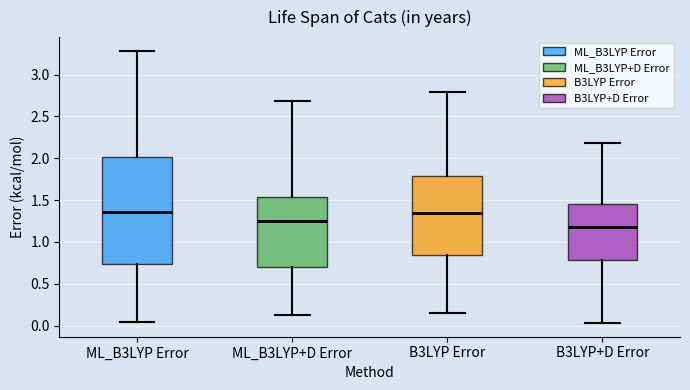

Comparing the boxes themselves (not the whiskers), which one is the tallest?

ML_B3LYP Error